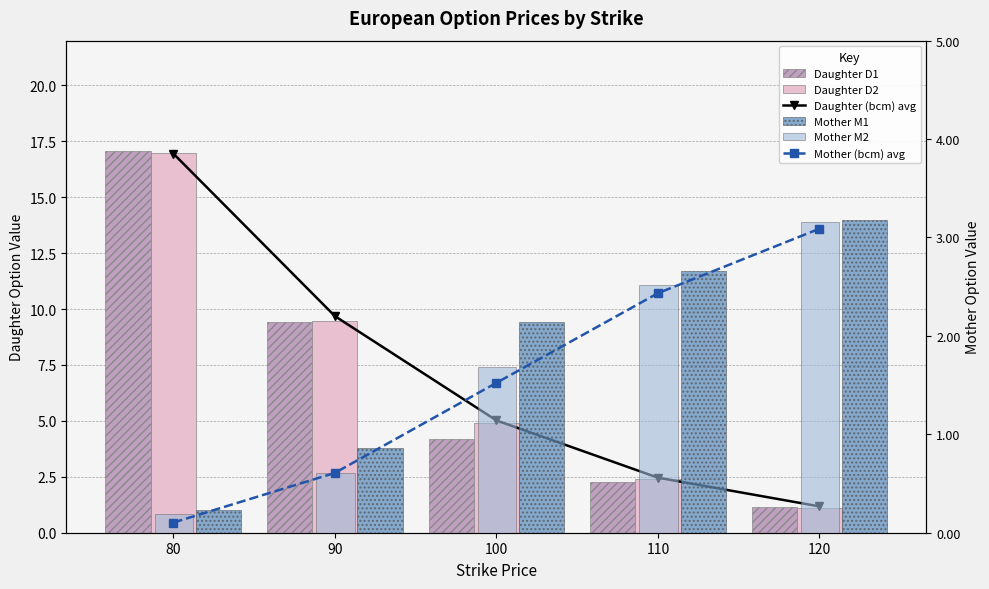

At which category is the sum across all series the highest?

80